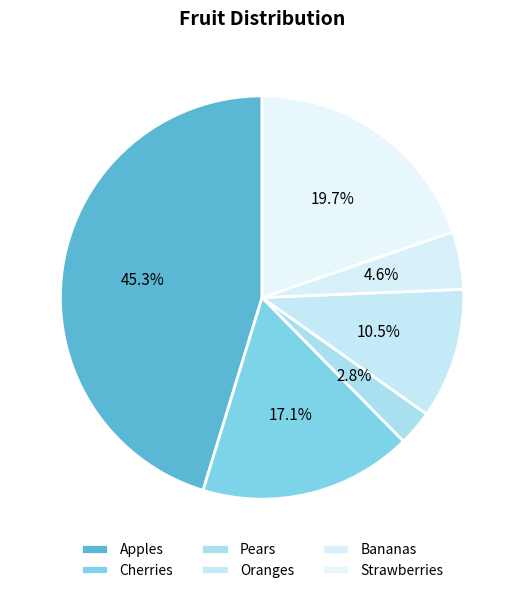

Does any single category account for the majority?

No